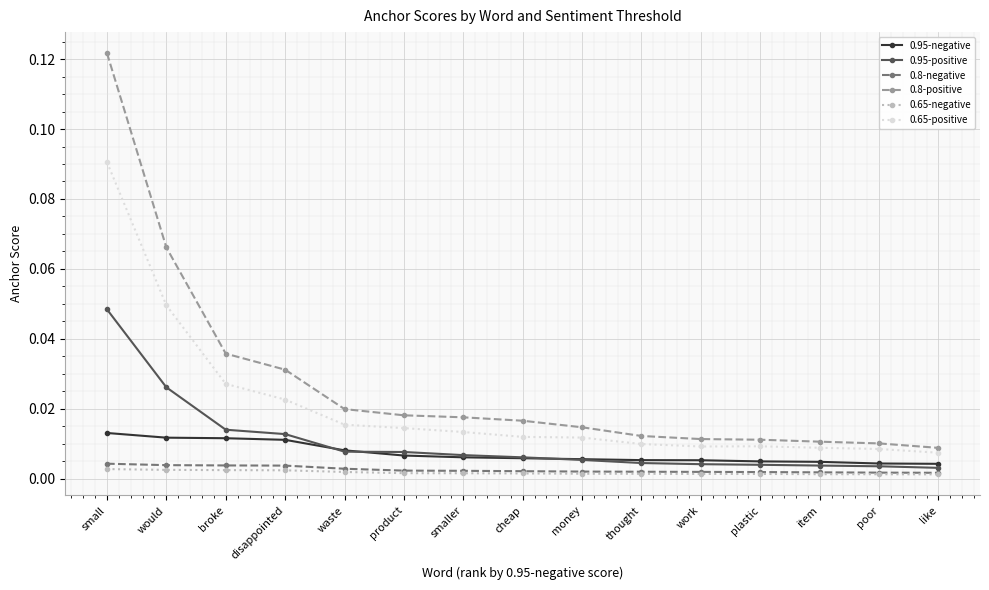

True or false: 0.65-negative and 0.95-positive cross at least once.

False